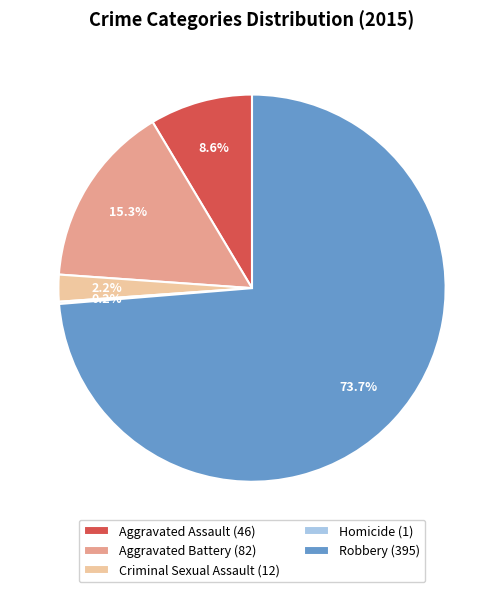

What is the ratio of the value at Aggravated Battery (82) to the value at Aggravated Assault (46)?

1.8